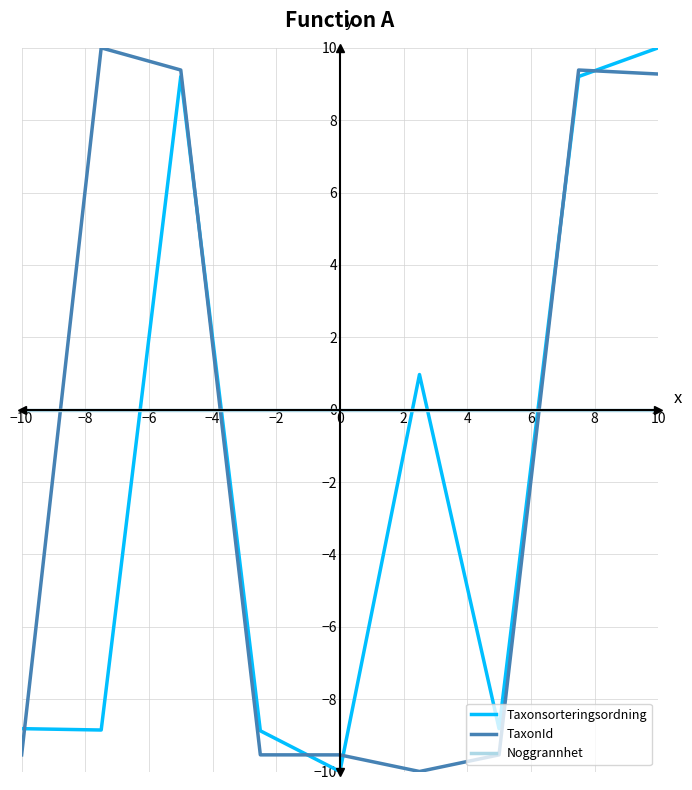

After their last crossing, which series has the higher values: Noggrannhet or Taxonsorteringsordning?

Taxonsorteringsordning